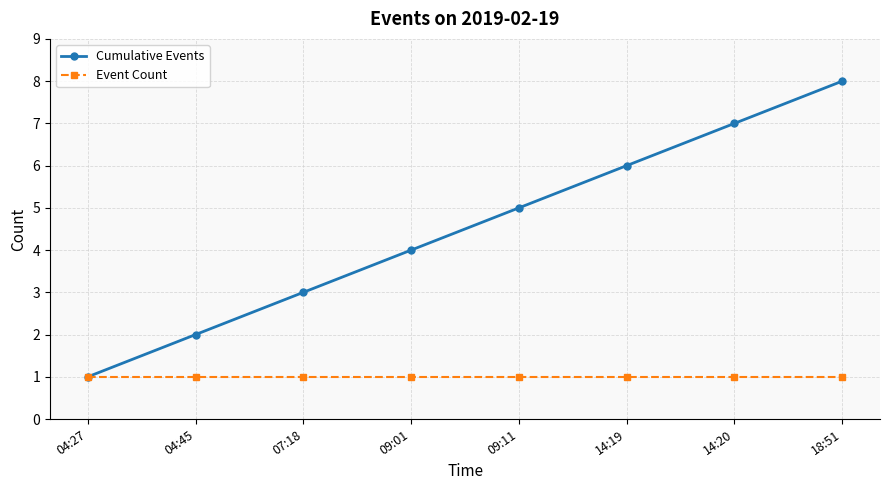

How many categories are shown in the chart?

8